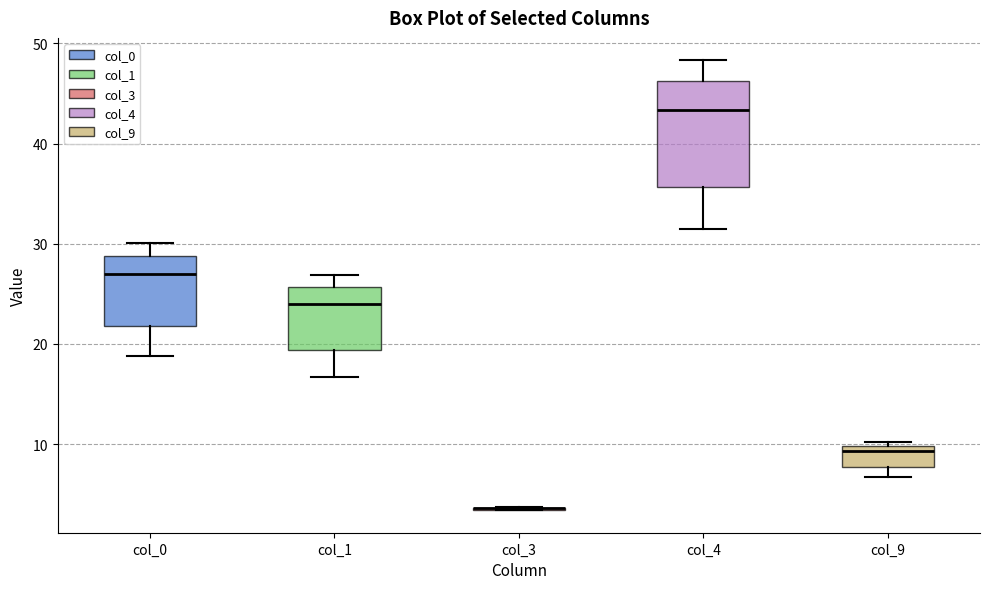

Reading left to right, read every box against the y-axis: the position of its median line, the range the box covers, and the ends of its whiskers. The values are not printed on the chart, so give them approximately, as read against the axis.

col_0: median 27, box 22 to 29, whiskers 19 to 30
col_1: median 24, box 19 to 26, whiskers 17 to 27
col_3: box collapsed to a line at 4, whiskers 3 to 4
col_4: median 43, box 36 to 46, whiskers 31 to 48
col_9: median 9, box 8 to 10, whiskers 7 to 10 (just above the box's upper edge)